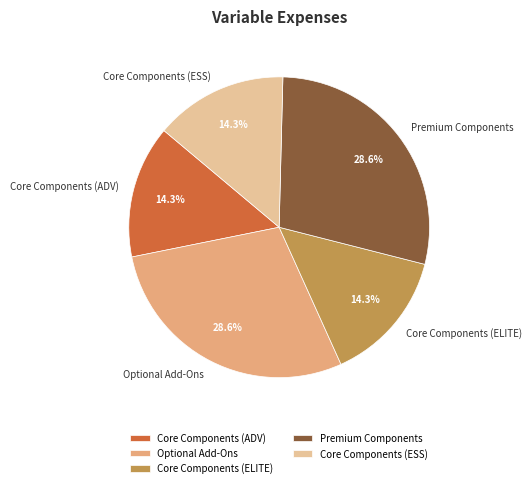

Is Core Components (ADV) the majority of the pie?

No